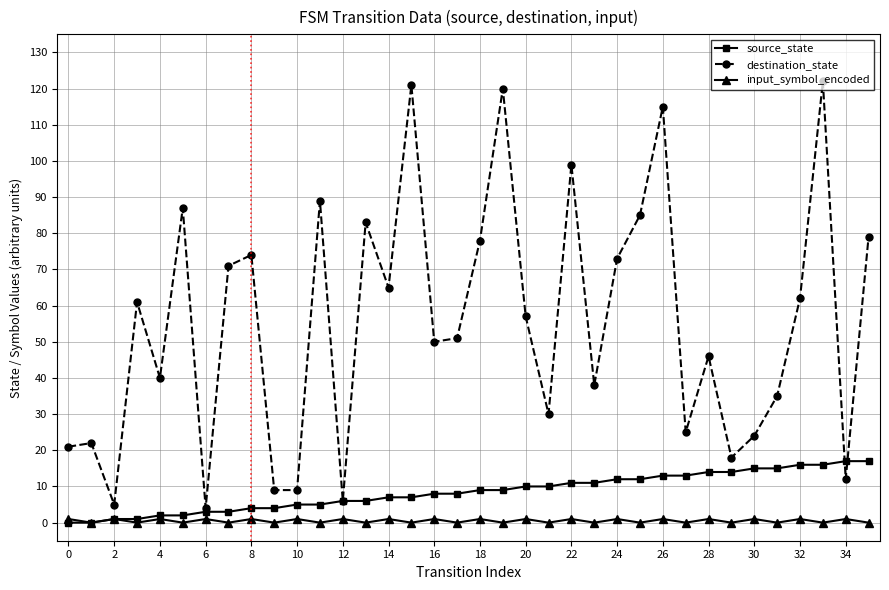

Which series has the largest range (max minus min)?

destination_state